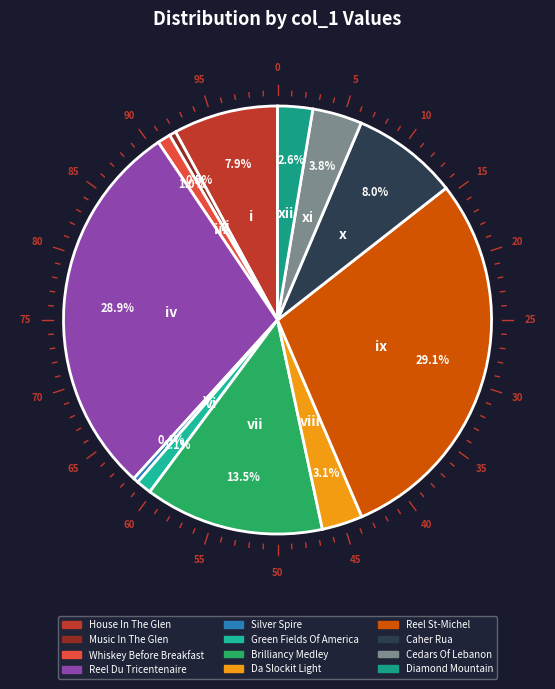

Count the number of slices in the pie.

12